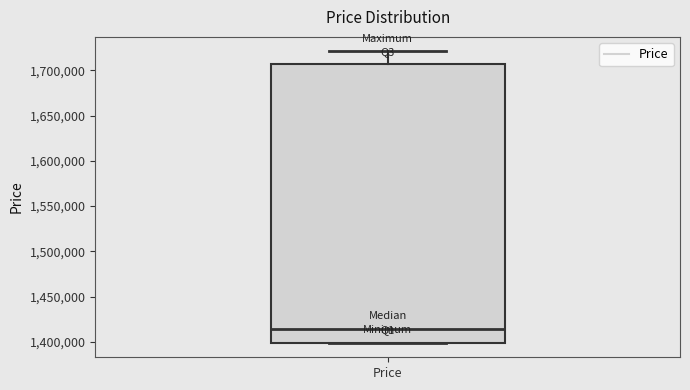

Read this box plot against the y-axis: the position of the median line, the range covered by the box, and the ends of both whiskers. The values are not printed on the chart, so give them approximately, as read against the axis.

median 1415000, box 1400000 to 1705000, whiskers 1400000 to 1720000